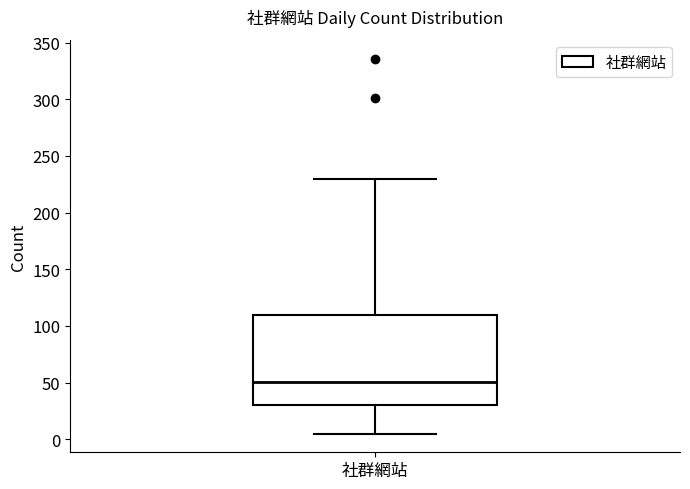

Transcribe this box plot: give where the median line is, the range the box spans, and where the two whiskers end, as read against the y-axis. The values are not printed on the chart, so give them approximately, as read against the axis.

median 50, box 30 to 110, whiskers 5 to 230